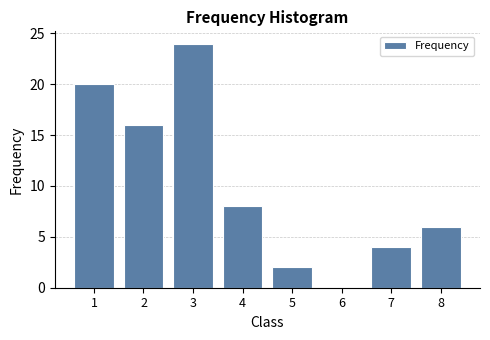

Reading left to right, what are all the values shown in this chart?

1=20	2=16	3=24	4=8	5=2	6=0	7=4	8=6